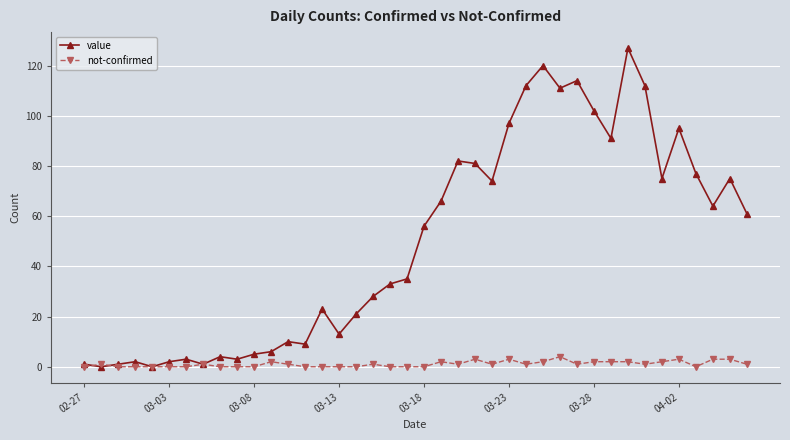

Rank the series by their average value, from highest to lowest.

value, not-confirmed